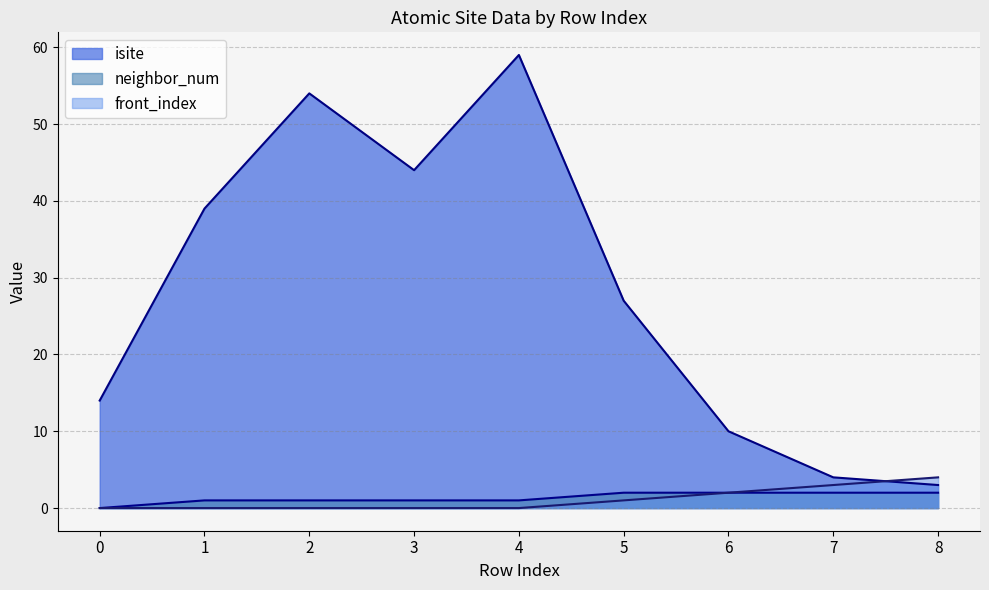

Read the front_index value at 8.

4